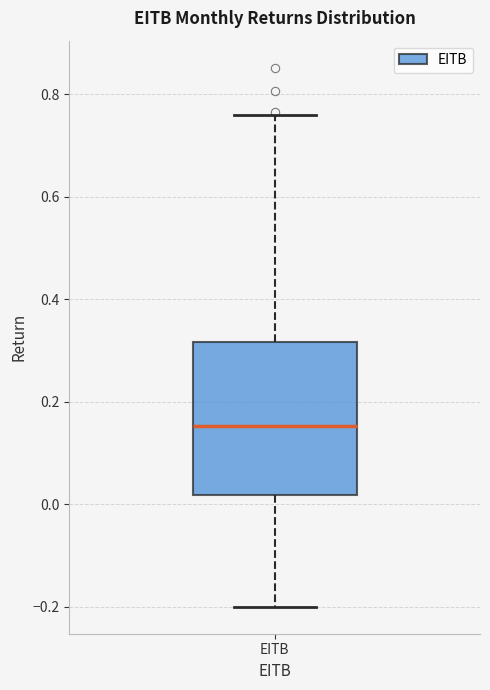

Transcribe this box plot: give where the median line is, the range the box spans, and where the two whiskers end, as read against the y-axis. The values are not printed on the chart, so give them approximately, as read against the axis.

median 0.16, box 0.02 to 0.32, whiskers -0.20 to 0.76